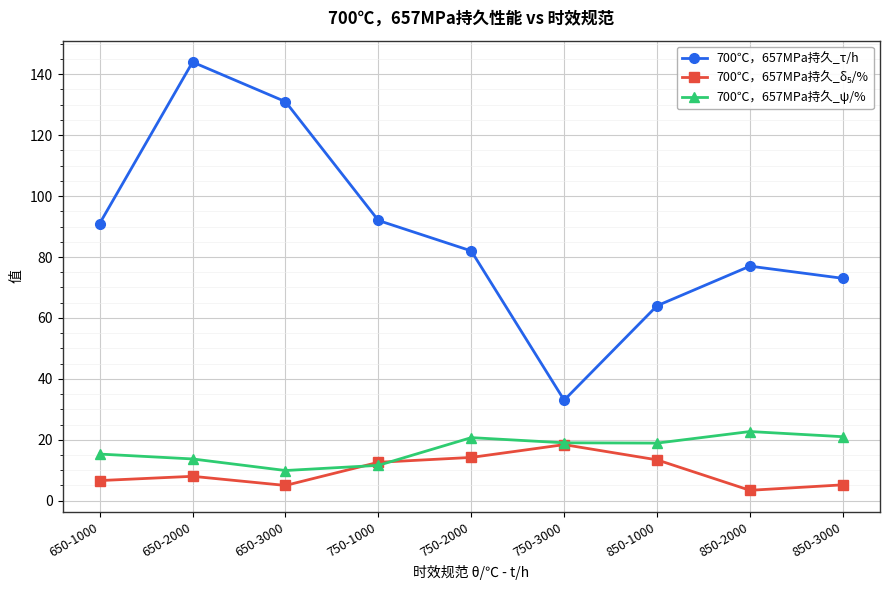

True or false: 700℃，657MPa持久_ψ/% and 700℃，657MPa持久_τ/h intersect in this chart.

False